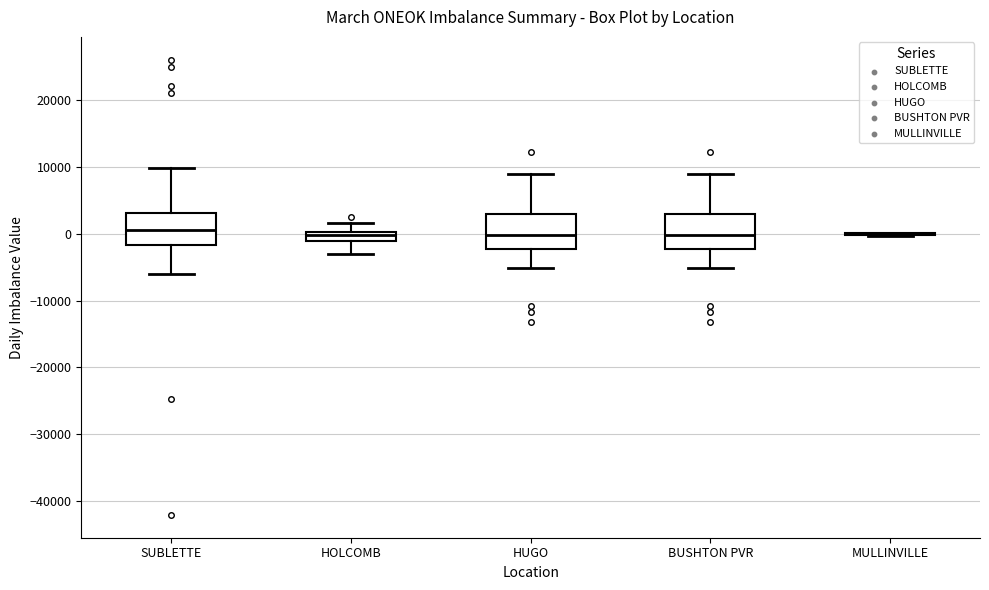

Where does the lower whisker of the box for HOLCOMB end on the y-axis? The values are not printed on the chart, so give them approximately, as read against the axis.

-3000